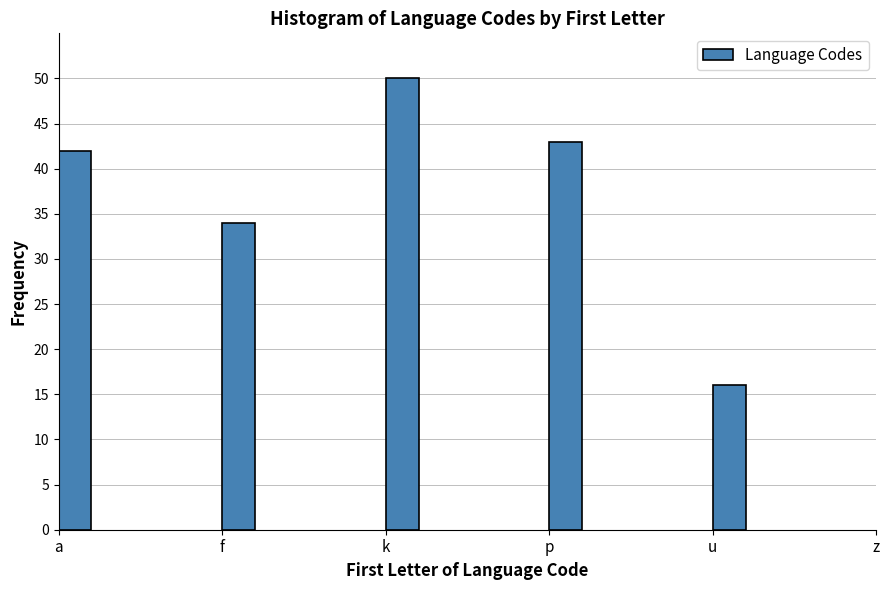

Reading left to right, transcribe all the data shown in this chart.

42	34	50	43	16